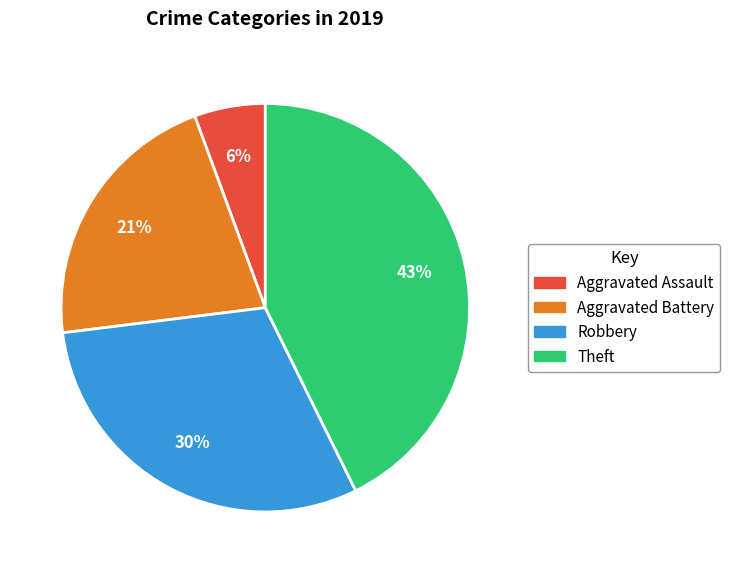

The Aggravated Assault slice represents 6% of the pie. True or false?

True